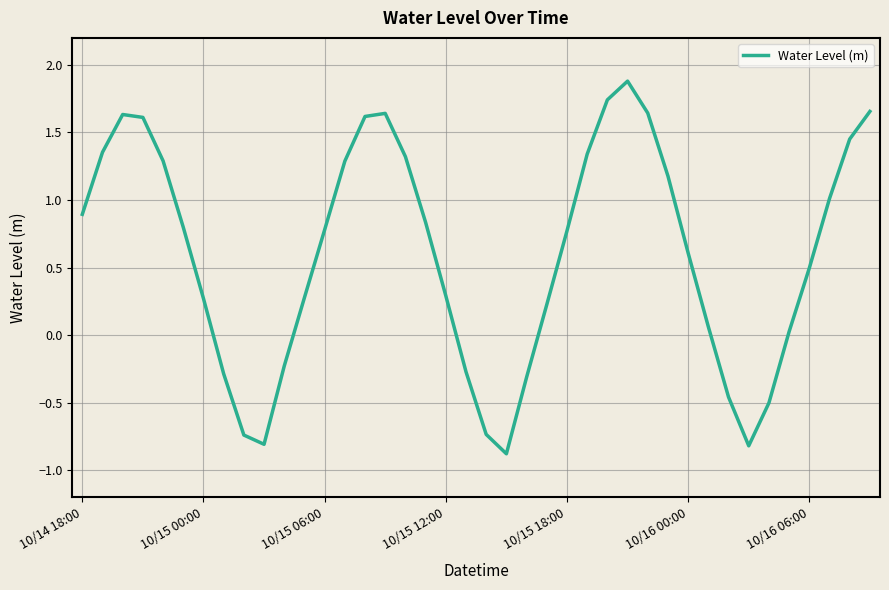

What is the maximum value shown in the chart?

1.9